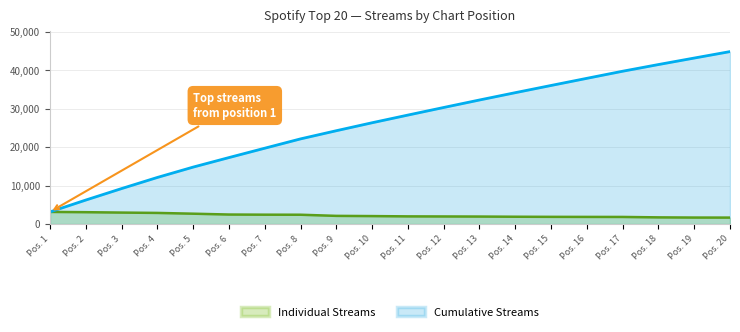

Count the number of data series in this chart.

2